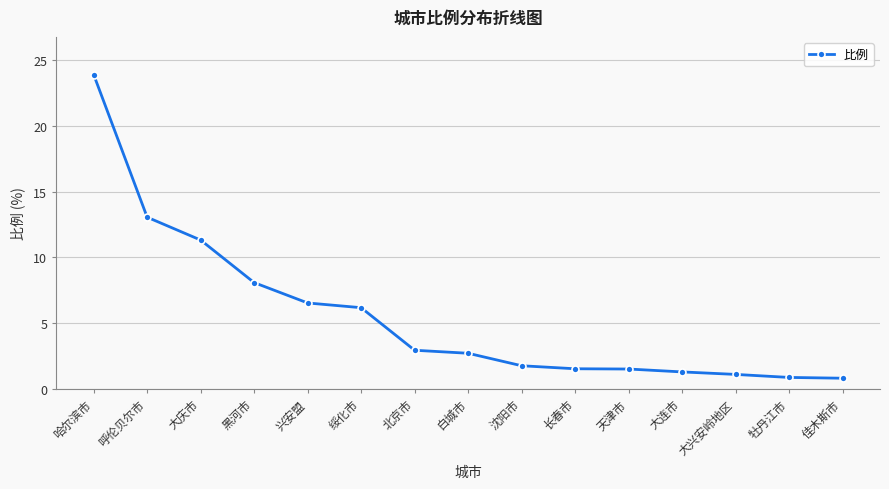

How many data points are less than 2?

7